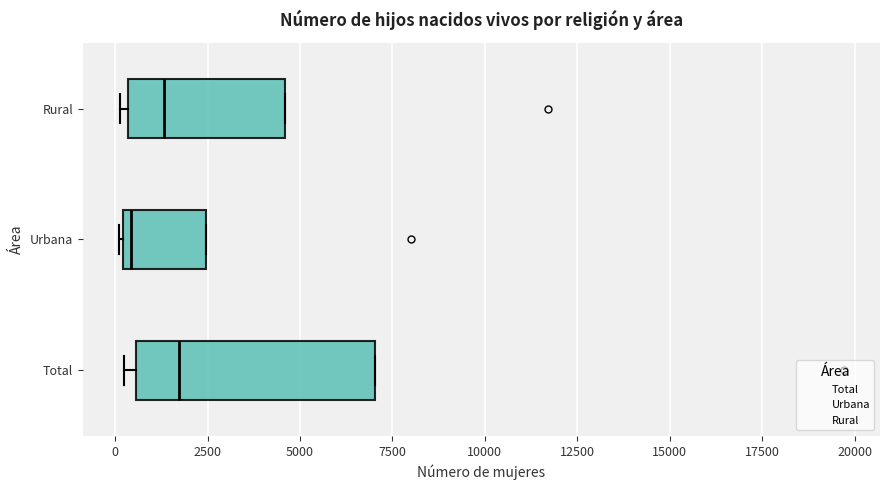

Reading bottom to top, transcribe this box plot: for each box, give where its median line is, the range the box spans, and where its two whiskers end, as read against the x-axis. The values are not printed on the chart, so give them approximately, as read against the axis.

Total: median 1500, box 500 to 7000, whiskers 0 to 7000
Urbana: median 500, box 0 to 2500, whiskers 0 to 2500
Rural: median 1500, box 500 to 4500, whiskers 0 to 4500